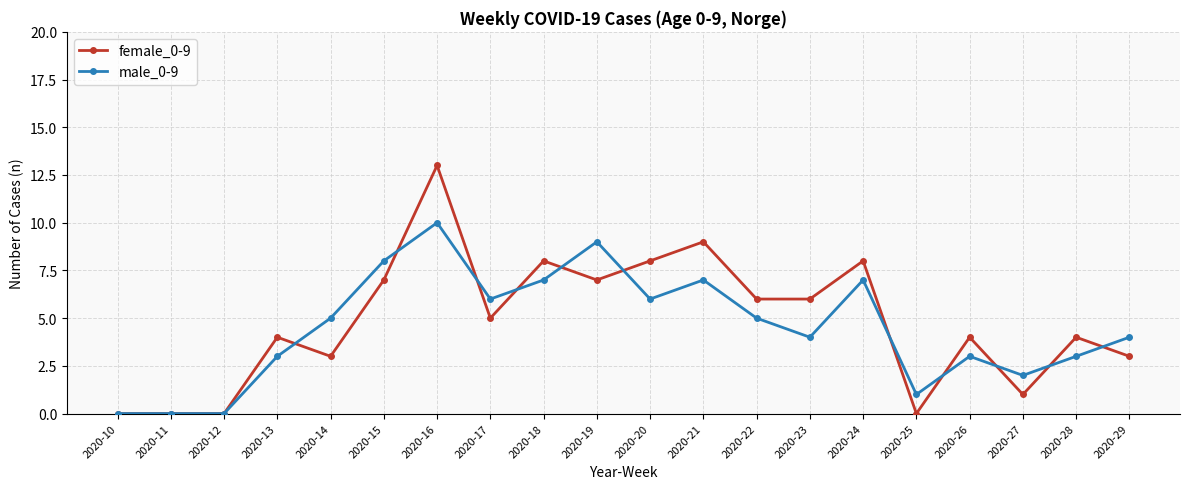

Rank the series by their average value, from lowest to highest.

male_0-9, female_0-9